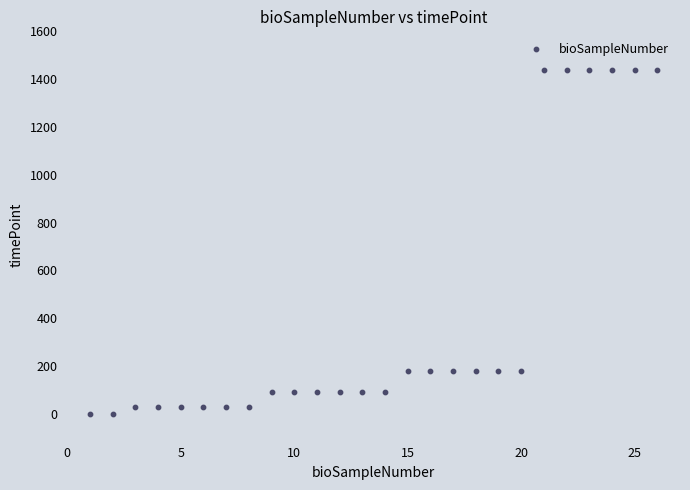

What is the range of X values (max minus min)?

25